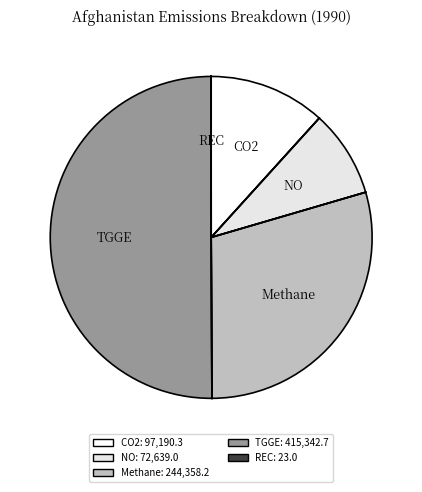

True or false: Methane accounts for 29% of the total.

True